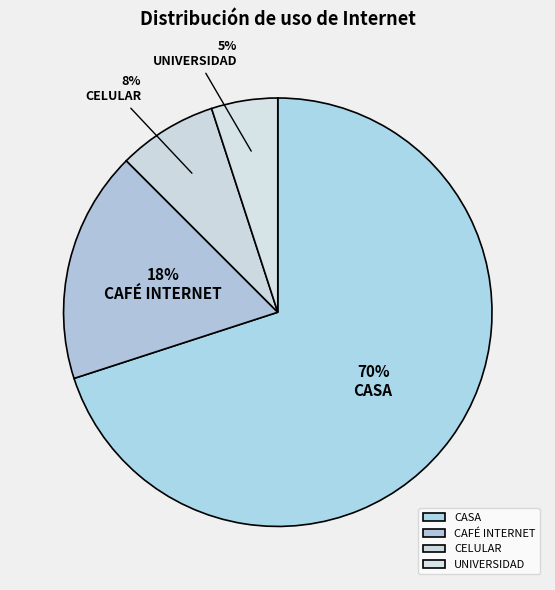

Is it true that CELULAR is 2% of the pie?

False